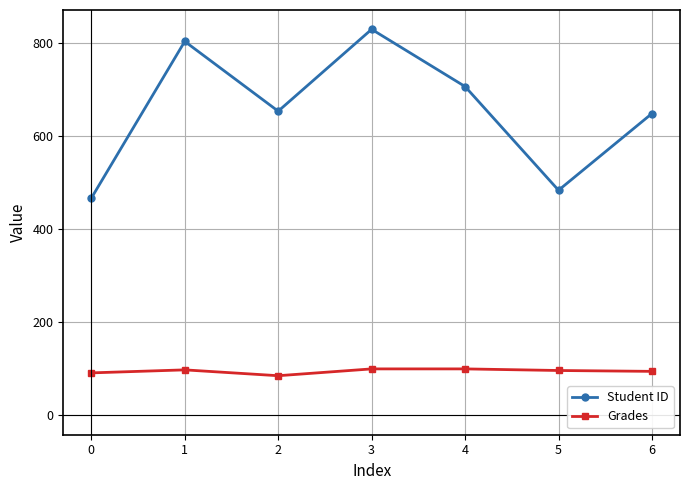

How many categories are shown in the chart?

7